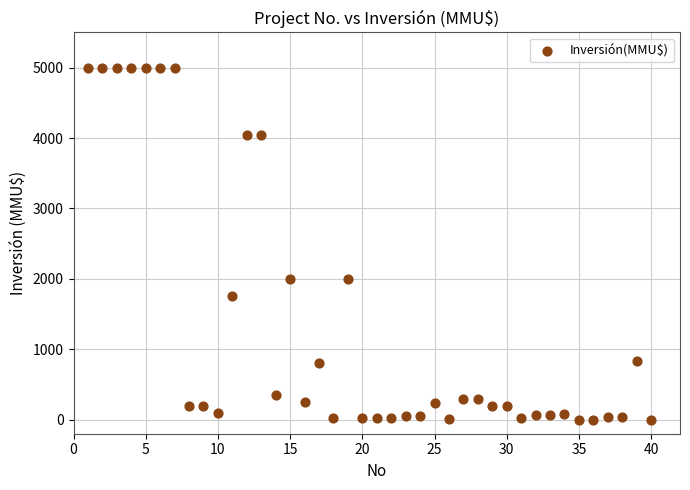

What is the range of Y values (max minus min)?

5000